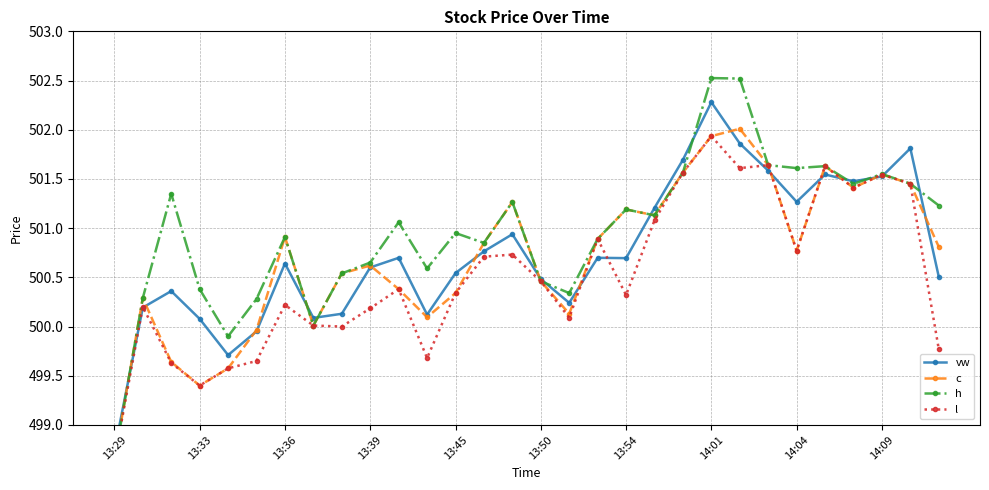

What is the sum of all h values?

15028.8